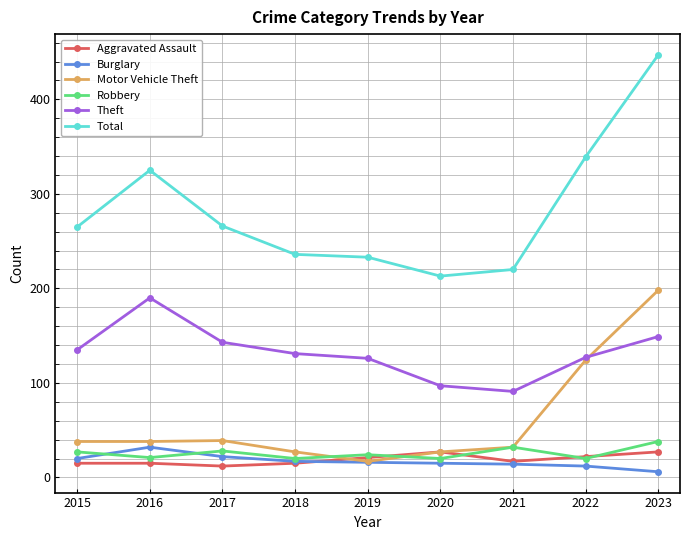

At 2017, list the series in order from largest to smallest.

Total, Theft, Motor Vehicle Theft, Robbery, Burglary, Aggravated Assault